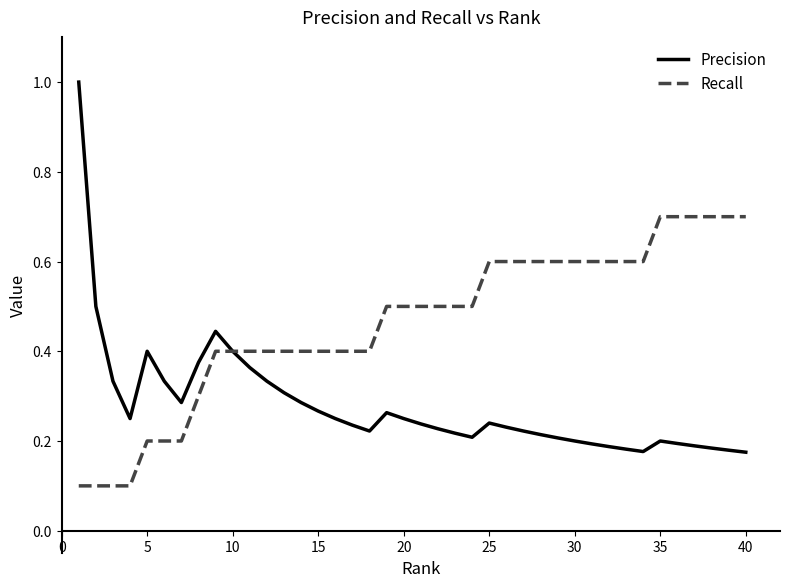

True or false: Precision has more than 2 points higher than both neighbors.

True